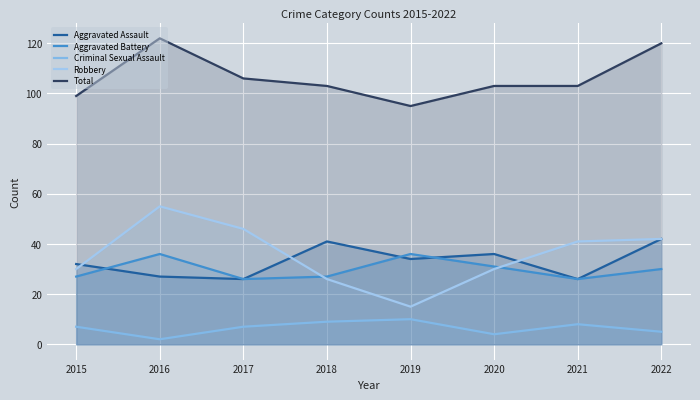

Reading left to right, transcribe all the data shown in this chart.

Aggravated Assault: 32	27	26	41	34	36	26	42
Aggravated Battery: 27	36	26	27	36	31	26	30
Criminal Sexual Assault: 7	2	7	9	10	4	8	5
Robbery: 30	55	46	26	15	30	41	42
Total: 99	122	106	103	95	103	103	120